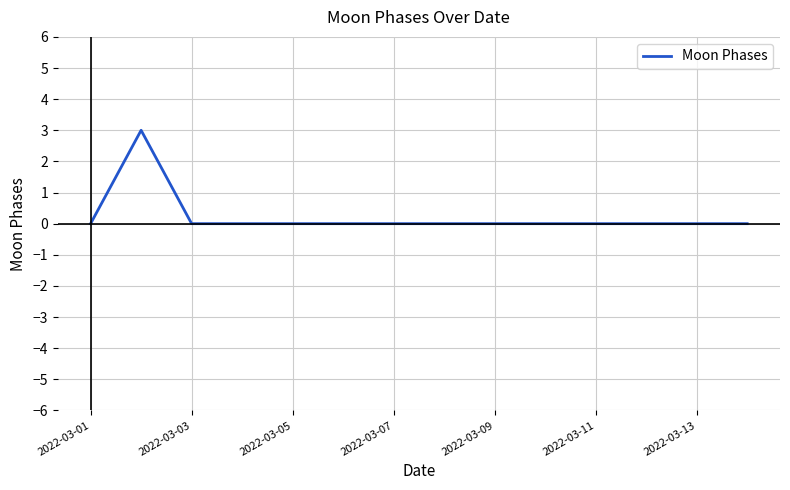

What is the difference between the maximum and minimum values?

3